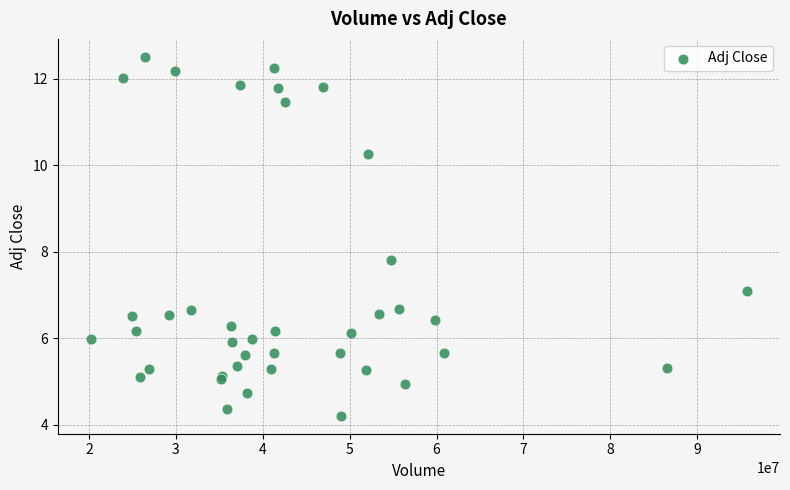

What Y value in the scatter plot is closest to 8?

7.8